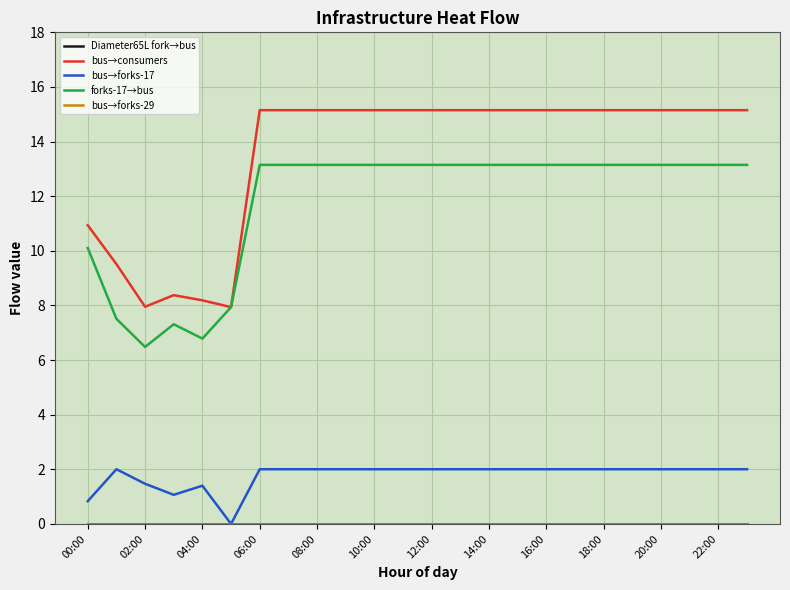

Does the chart have visible grid lines?

Yes